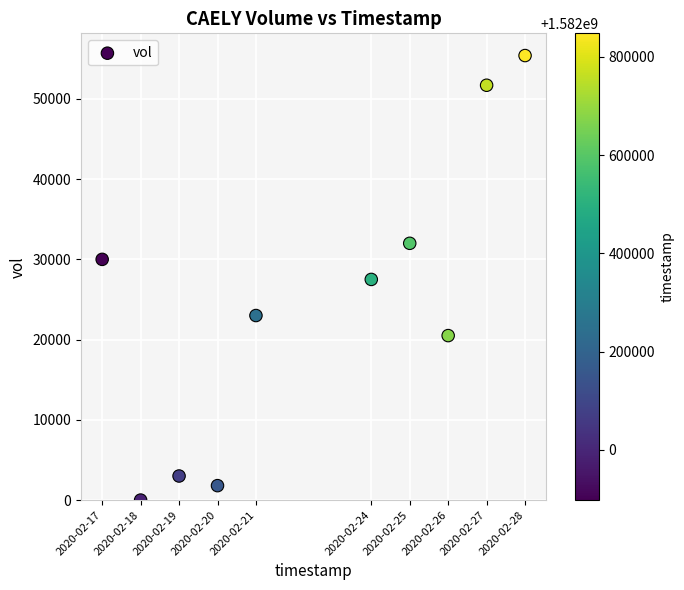

What is the average Y value?

24490